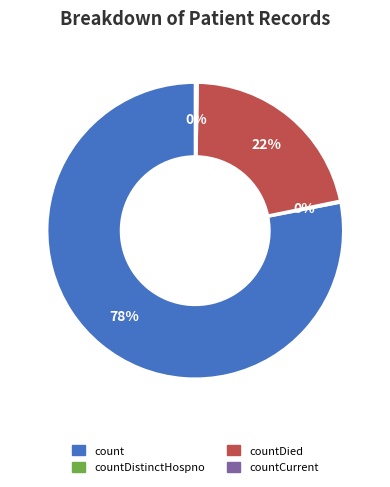

Is there a majority slice in this chart?

Yes